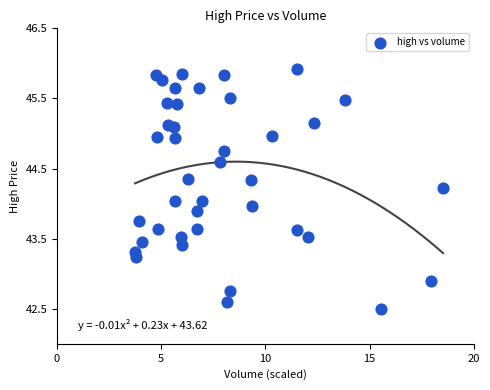

What is the range of Y values (max minus min)?

3.4